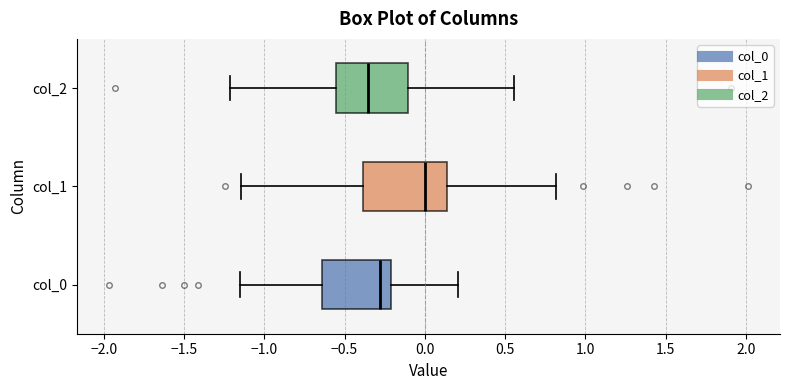

Where does the left whisker of the box for col_0 end on the x-axis? The values are not printed on the chart, so give them approximately, as read against the axis.

-1.15